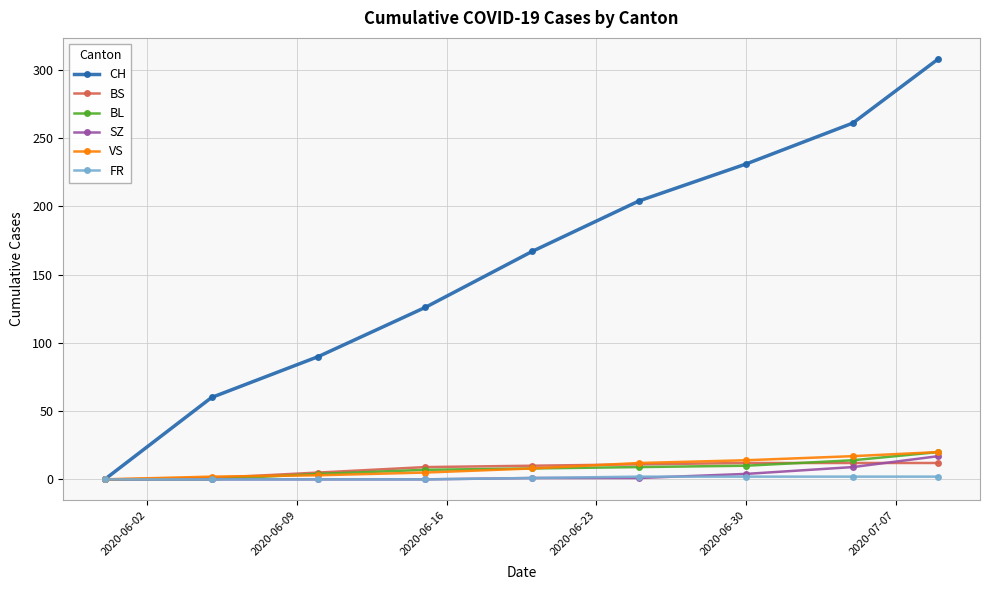

What is the greatest value displayed?

308